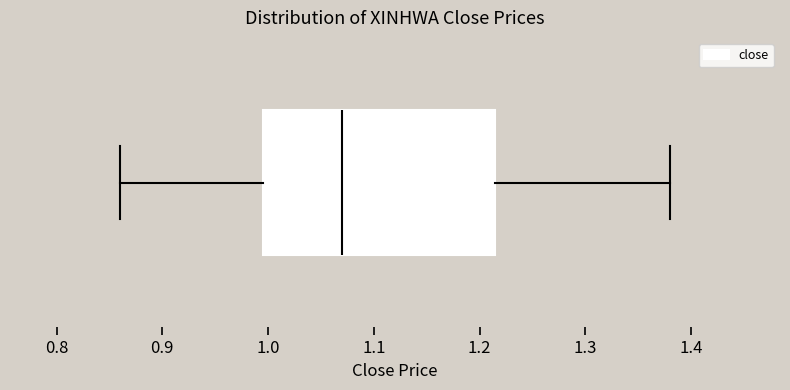

Where is the left edge of the box on the x-axis? The values are not printed on the chart, so give them approximately, as read against the axis.

1.00